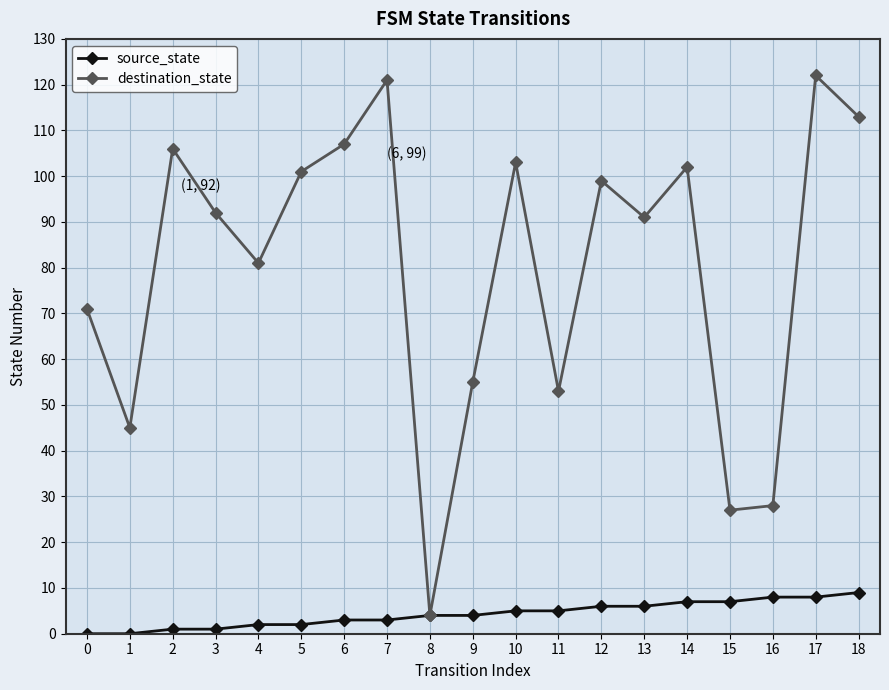

What is the greatest value displayed?

122